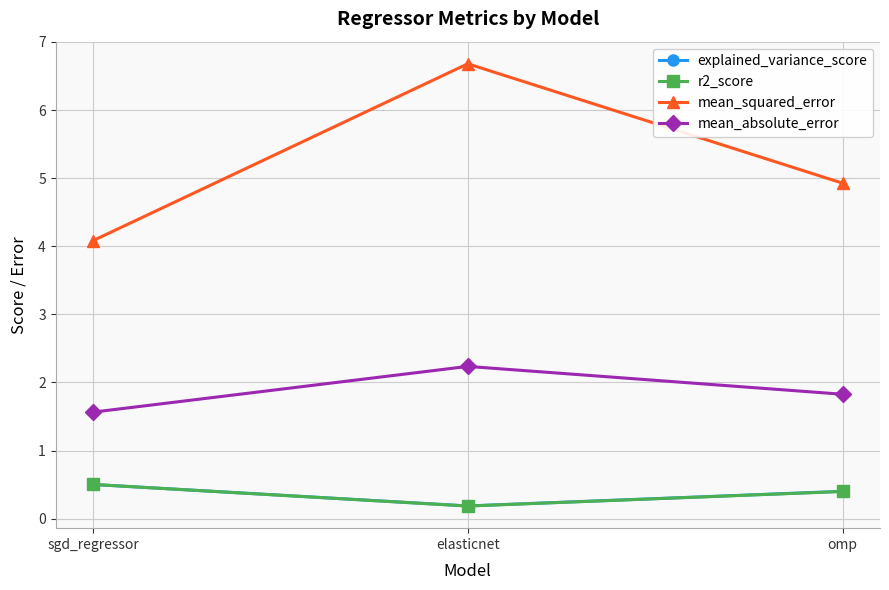

Read the mean_squared_error value at sgd_regressor.

4.1